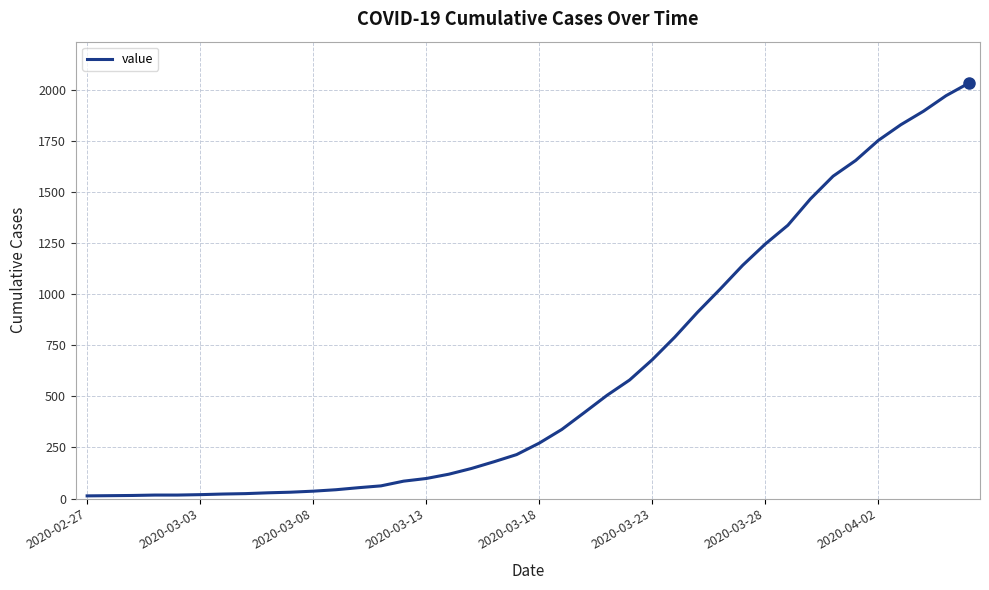

What is the average value?

616